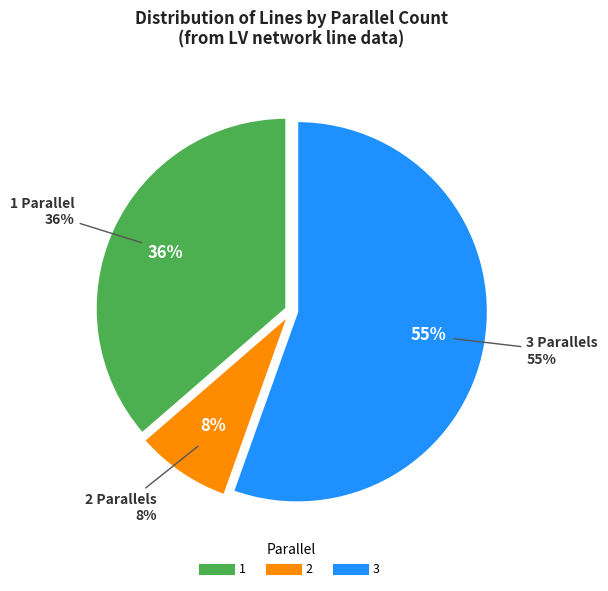

To the nearest percent, what portion does 1 represent?

36%